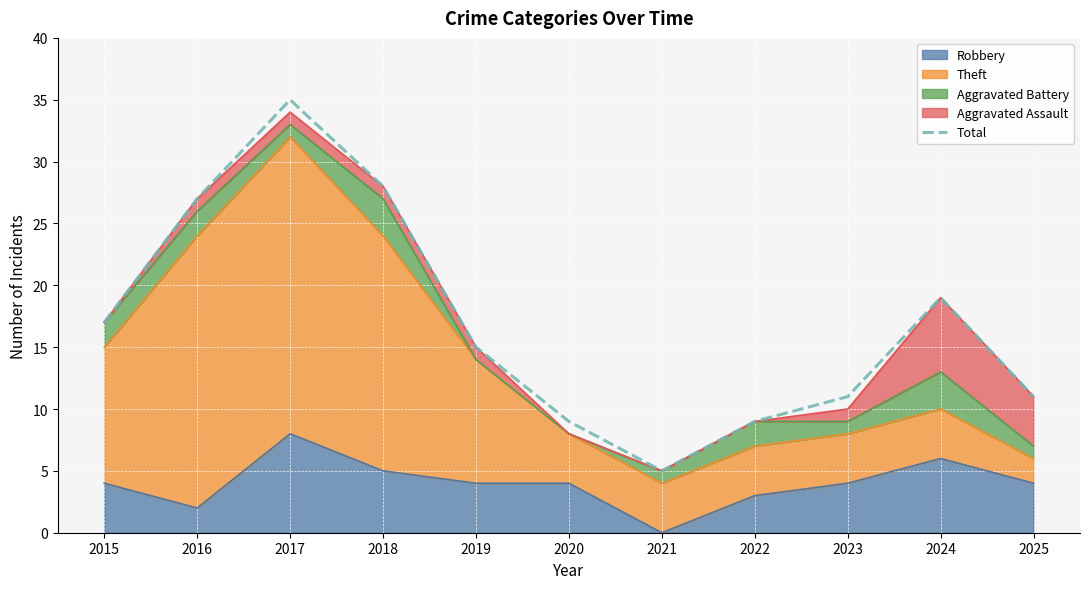

How many lines are shown in the chart?

1